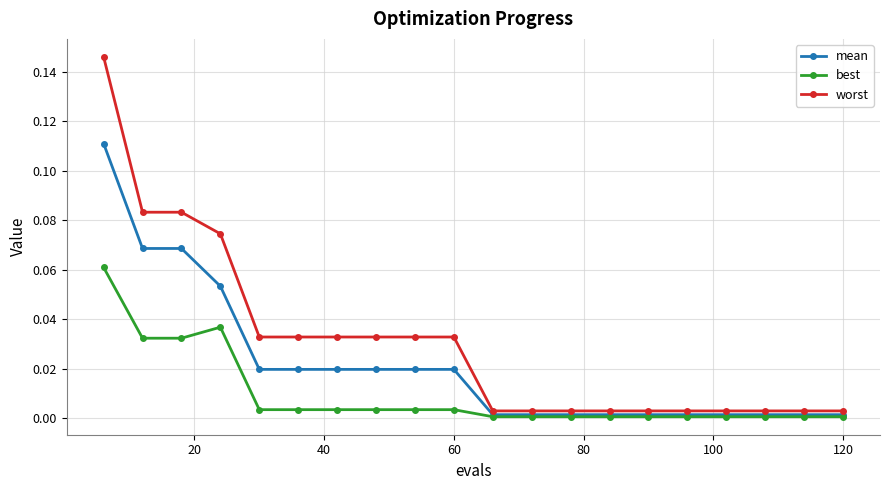

At how many categories does at least one series exceed 0?

20